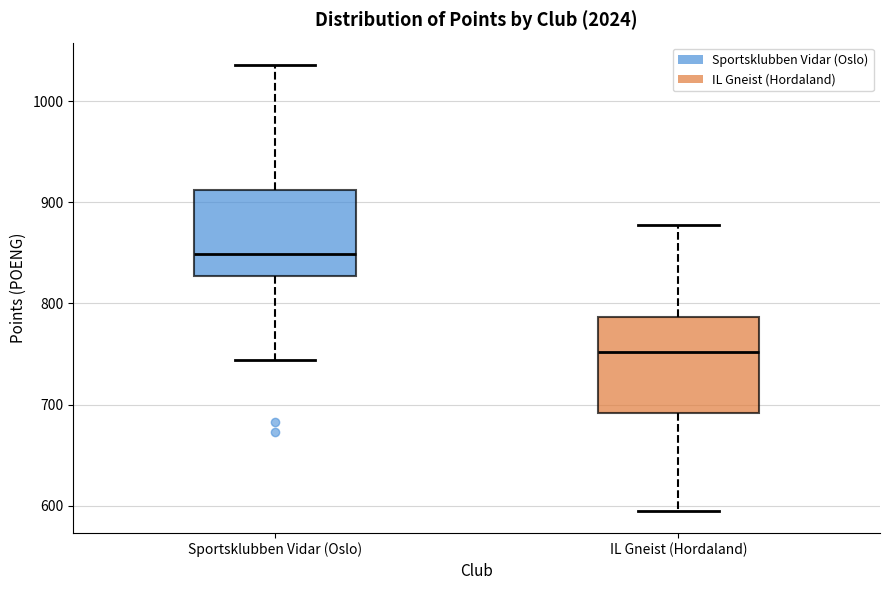

Reading left to right, transcribe this box plot: for each box, give where its median line is, the range the box spans, and where its two whiskers end, as read against the y-axis. The values are not printed on the chart, so give them approximately, as read against the axis.

Sportsklubben Vidar (Oslo): median 850, box 830 to 910, whiskers 740 to 1040
IL Gneist (Hordaland): median 750, box 690 to 790, whiskers 600 to 880